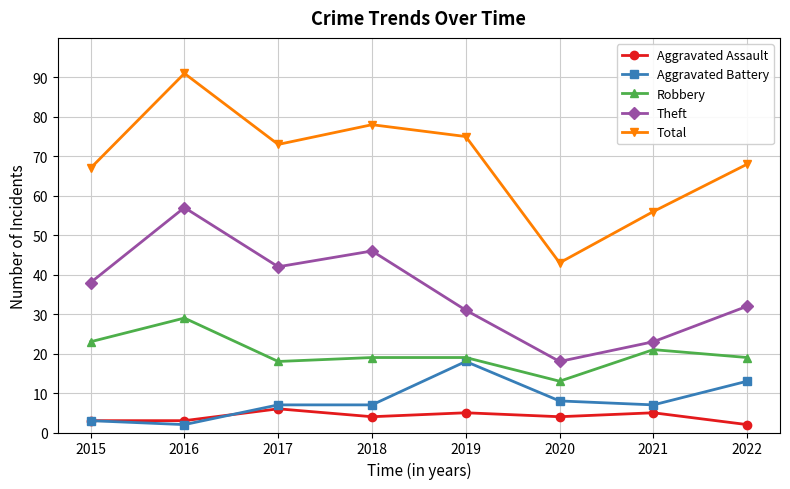

True or false: Theft and Aggravated Assault intersect in this chart.

False